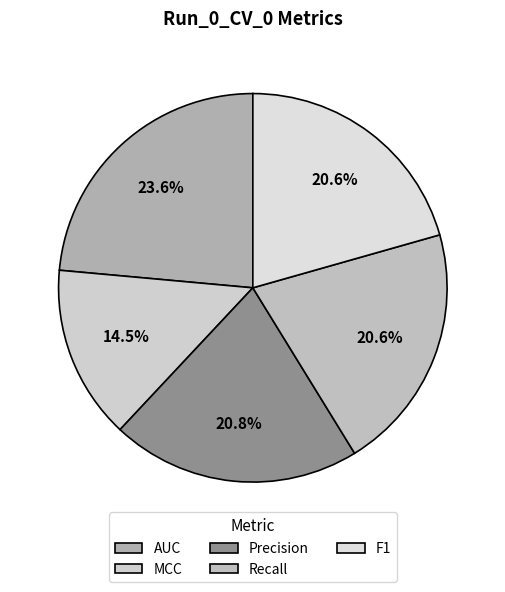

What portion of the pie excludes MCC?

85.5%